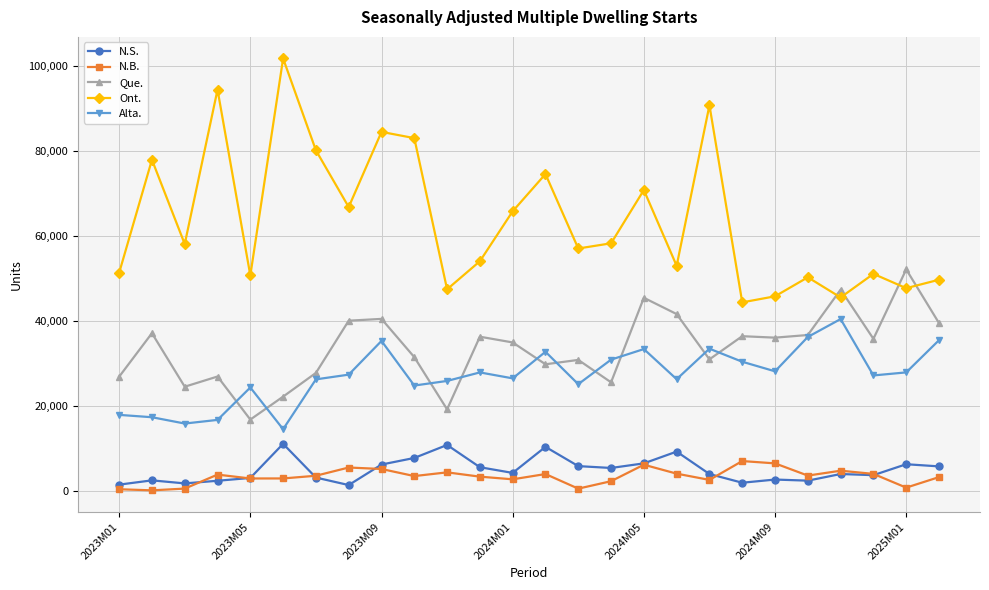

True or false: Ont. and N.B. cross at least once.

False